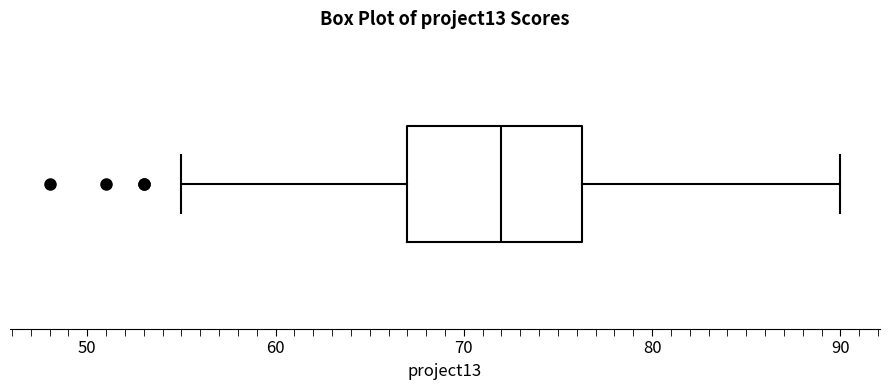

Transcribe this box plot: give where the median line is, the range the box spans, and where the two whiskers end, as read against the x-axis. The values are not printed on the chart, so give them approximately, as read against the axis.

median 72, box 67 to 76, whiskers 55 to 90